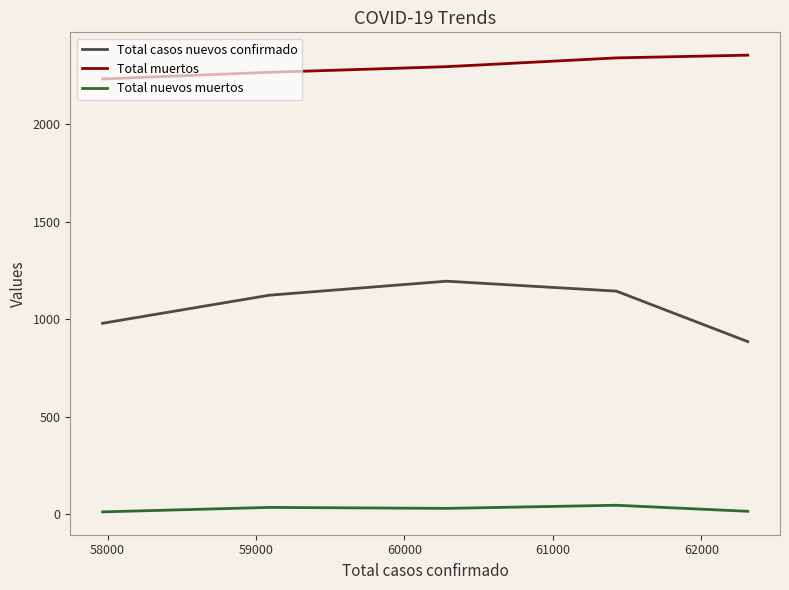

True or false: Total muertos and Total nuevos muertos intersect in this chart.

False